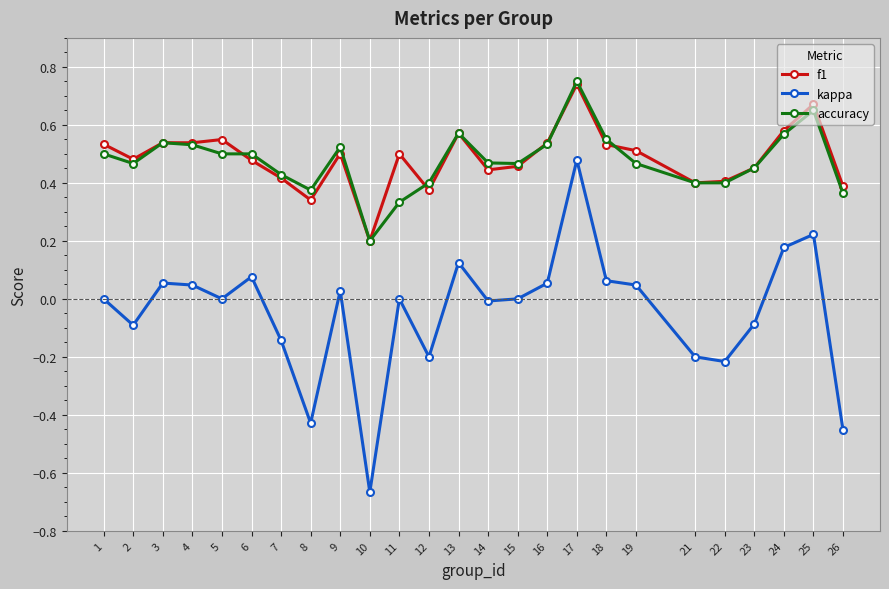

Between 11 and 22, which series saw the biggest shift?

kappa